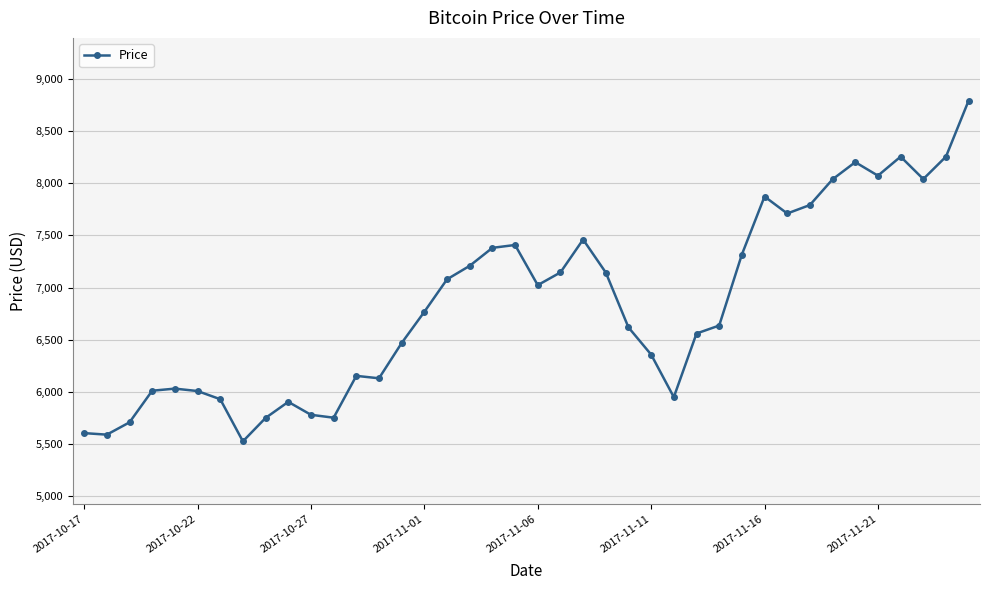

What is the greatest value displayed?

8790.9